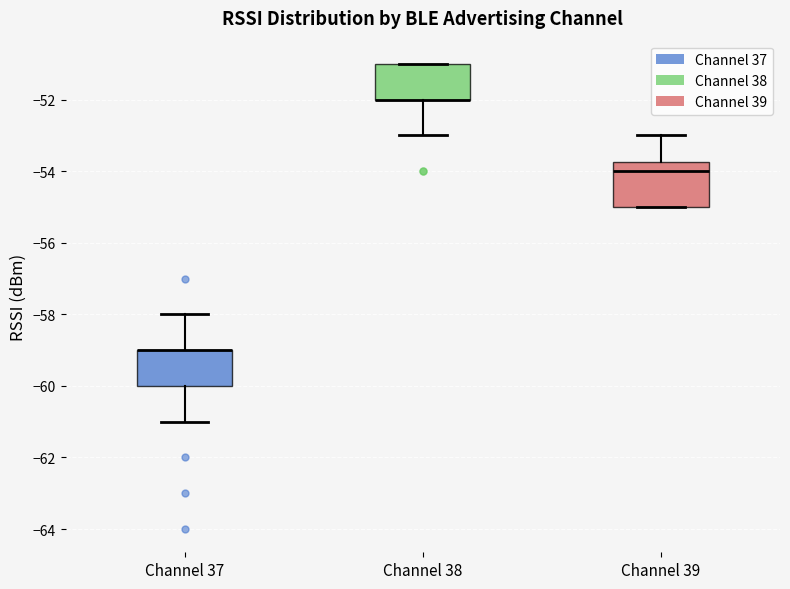

Where is the upper edge of the box for Channel 37 on the y-axis? The values are not printed on the chart, so give them approximately, as read against the axis.

-59.0